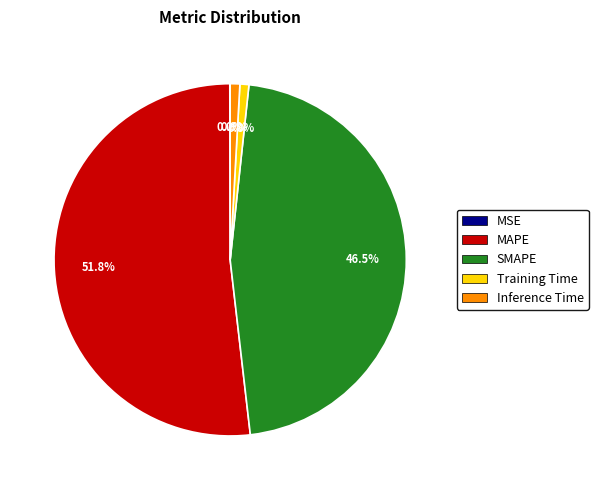

Which category has the biggest portion of the pie?

MAPE